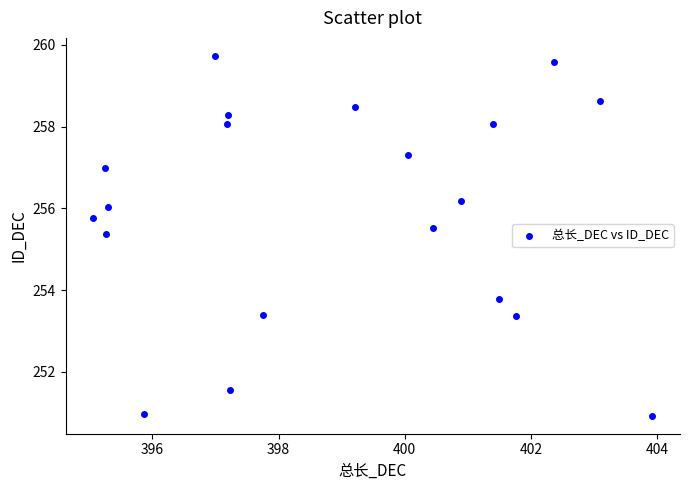

What is the range of Y values (max minus min)?

8.8